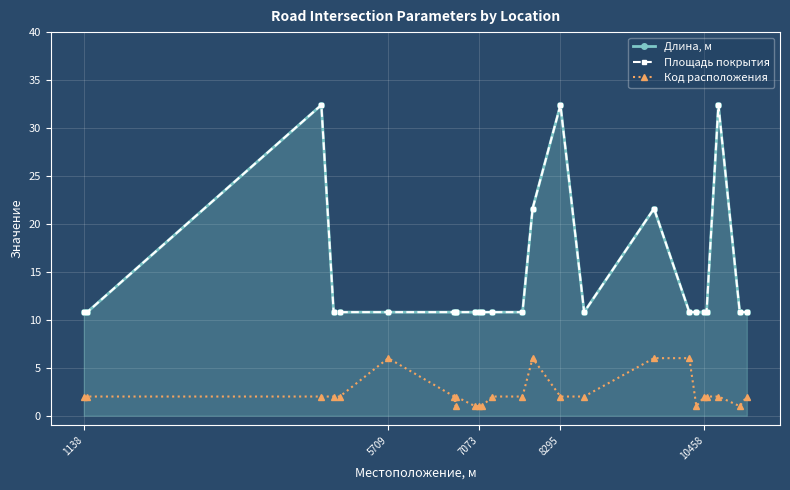

True or false: Код расположения has more than 0 points higher than both neighbors.

True